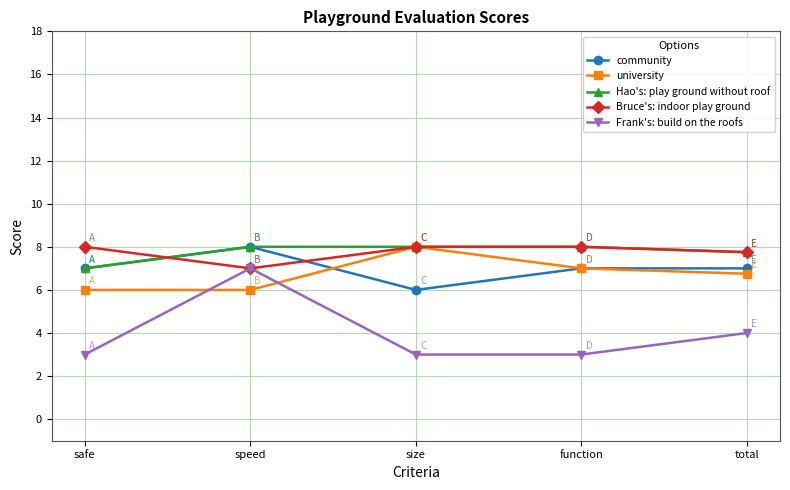

What is the sum of all university values?

33.8